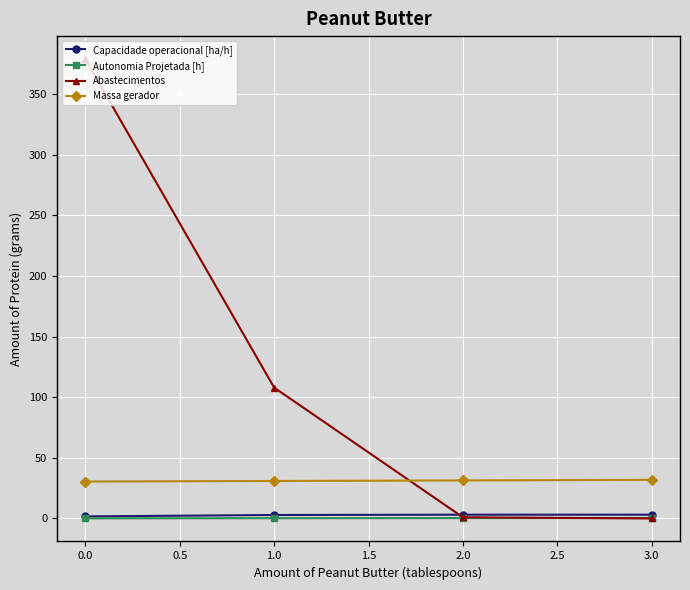

What is the difference between the highest and lowest values at 0.0?

378.9